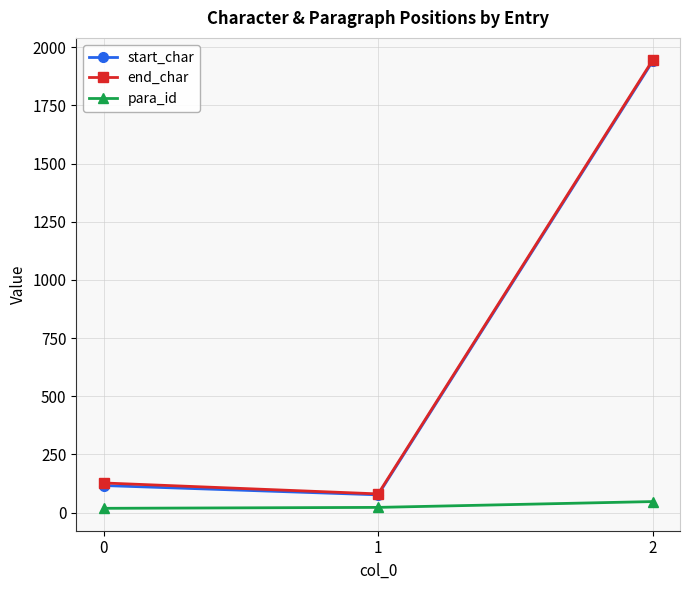

At which category does the chart reach its peak across all series?

2